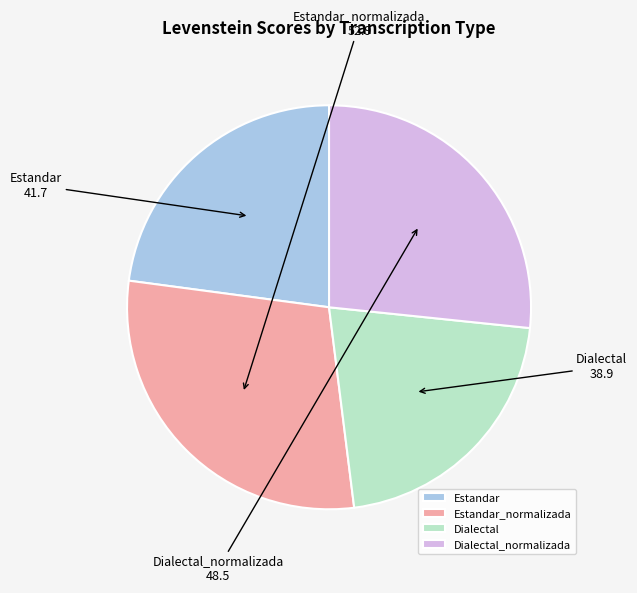

Is Dialectal the majority of the pie?

No